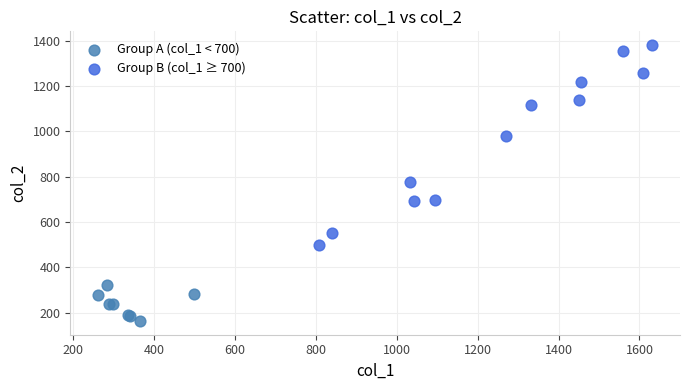

Which series contains the highest Y value?

Group B (col_1 ≥ 700)